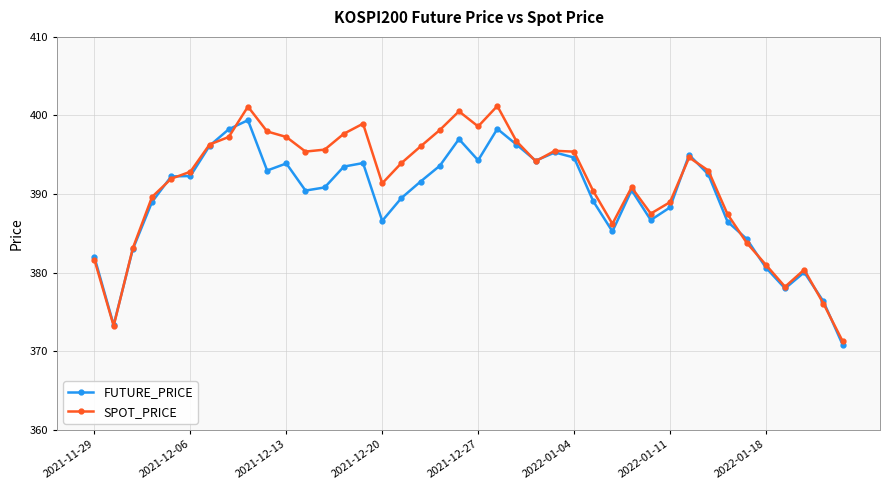

What is the value of the SPOT_PRICE point at the 5th from the left?

392.0